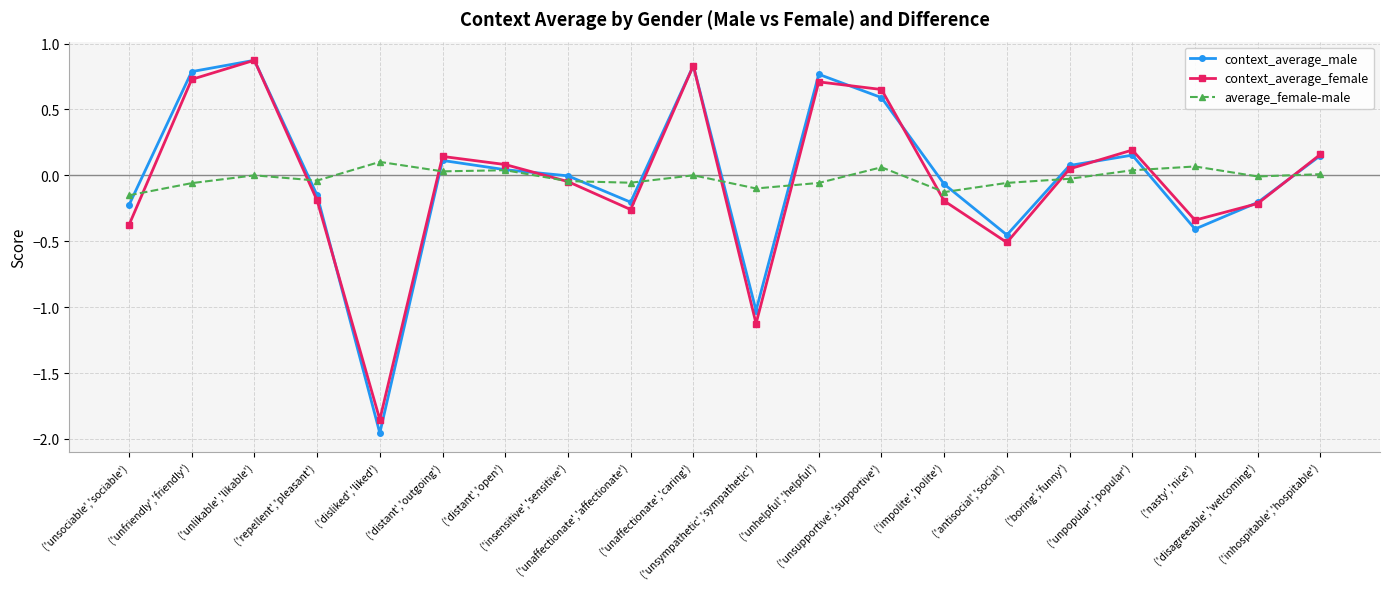

True or false: context_average_male and context_average_female intersect in this chart.

True